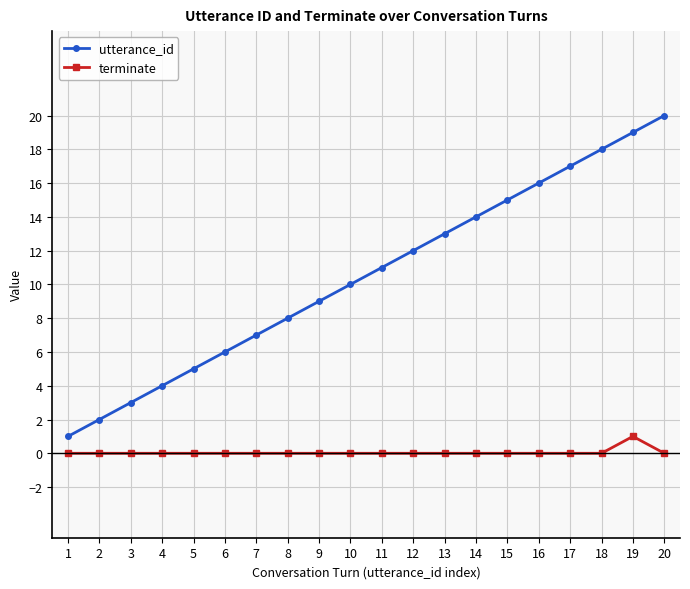

True or false: terminate and utterance_id cross at least once.

False